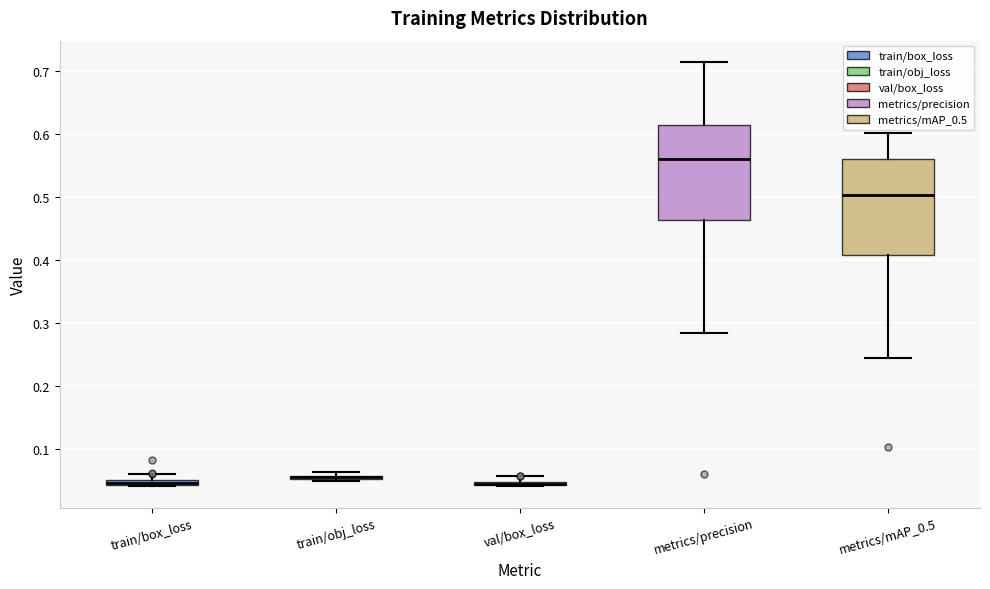

Where is the upper edge of the box for val/box_loss on the y-axis? The values are not printed on the chart, so give them approximately, as read against the axis.

0.05